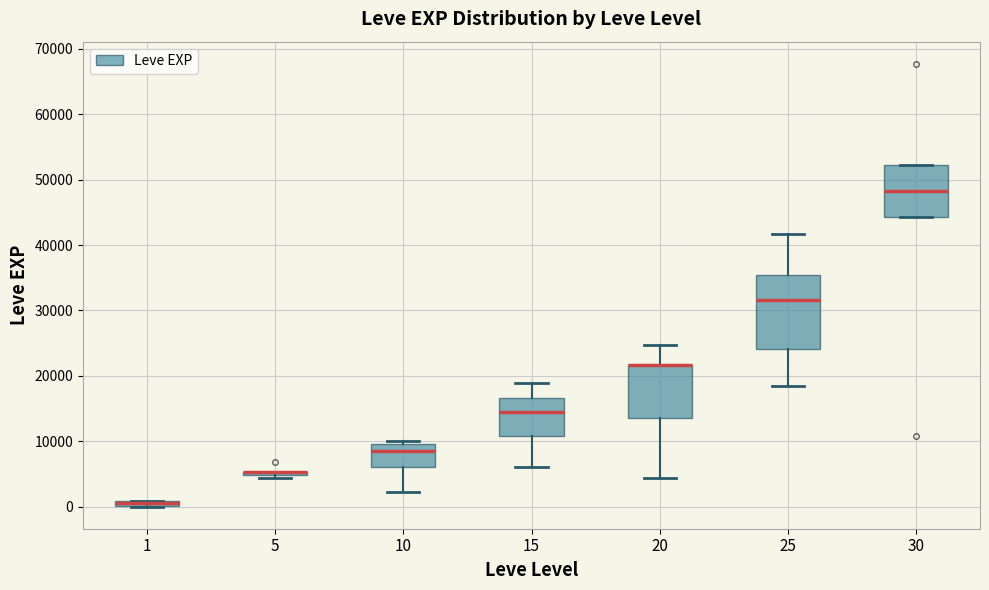

Where is the lower edge of the box at x = 20 on the y-axis? The values are not printed on the chart, so give them approximately, as read against the axis.

14000